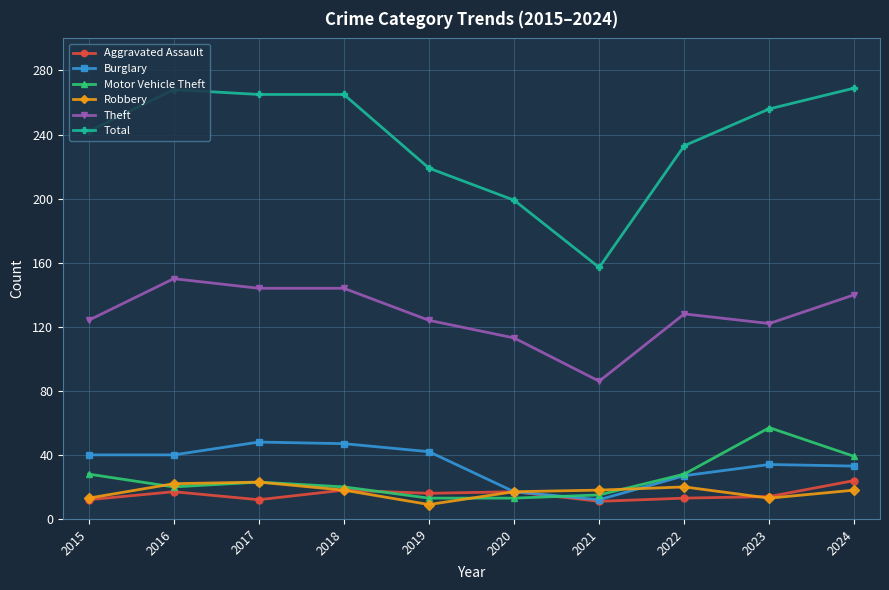

Where is Burglary nearest to the value 30?

2022